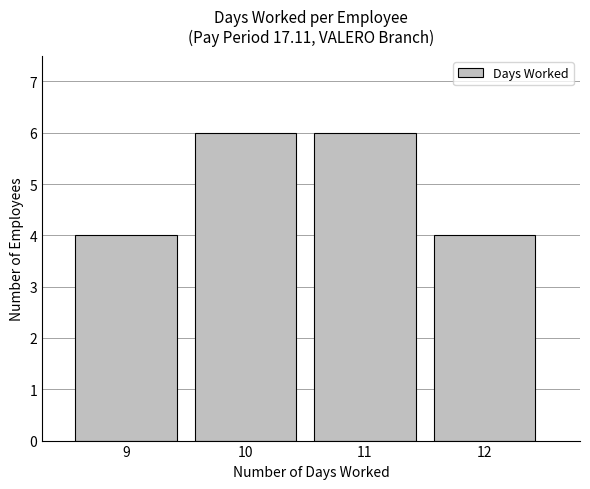

What is the height of the bar covering 10.5 to 11.5 on the x-axis? The values are not printed on the chart, so give them approximately, as read against the axis.

6